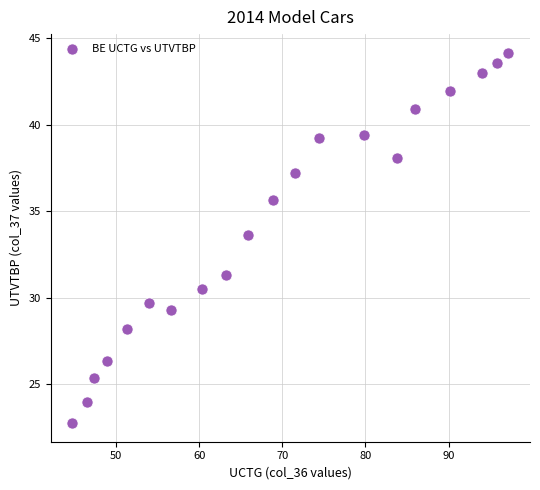

What Y value in the scatter plot is closest to 33?

33.6